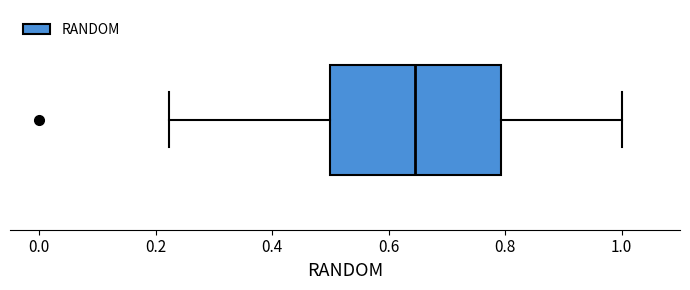

Read this box plot against the x-axis: the position of the median line, the range covered by the box, and the ends of both whiskers. The values are not printed on the chart, so give them approximately, as read against the axis.

median 0.64, box 0.50 to 0.80, whiskers 0.22 to 1.00